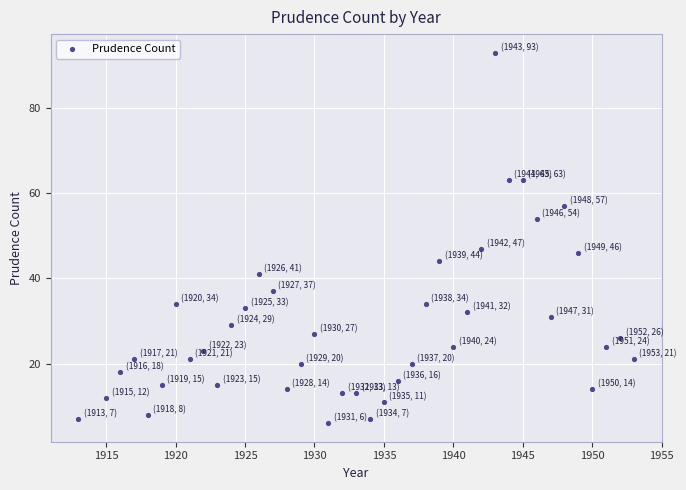

What Y value in the scatter plot is closest to 49?

47